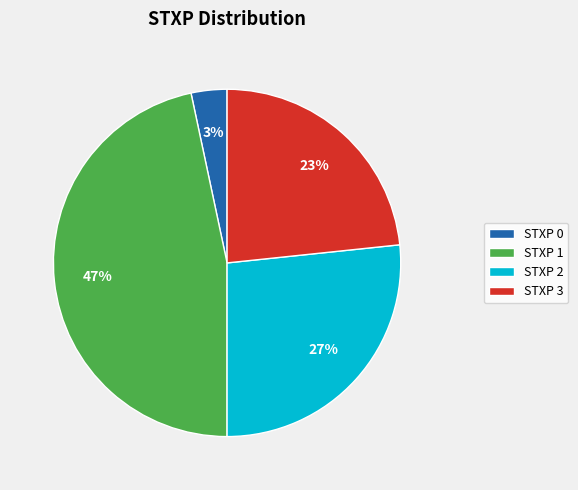

How many segments does this pie chart have?

4